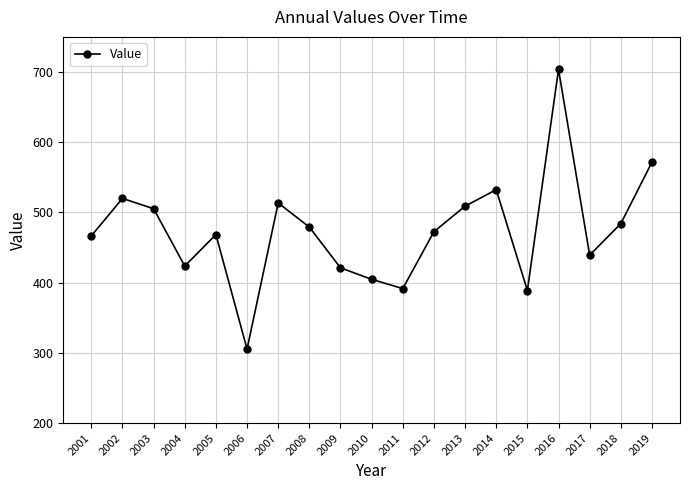

Is this an area chart (filled region under the line)?

No